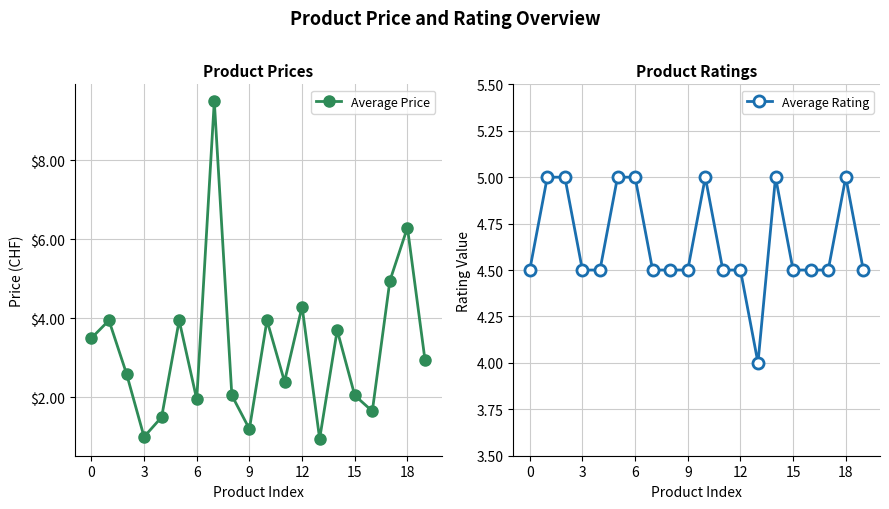

What is the highest value of the Average Price series?

9.5